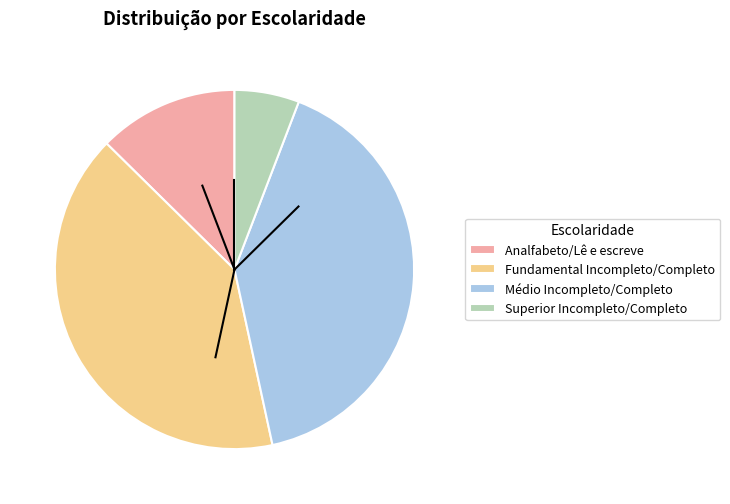

Is there a majority slice in this chart?

No